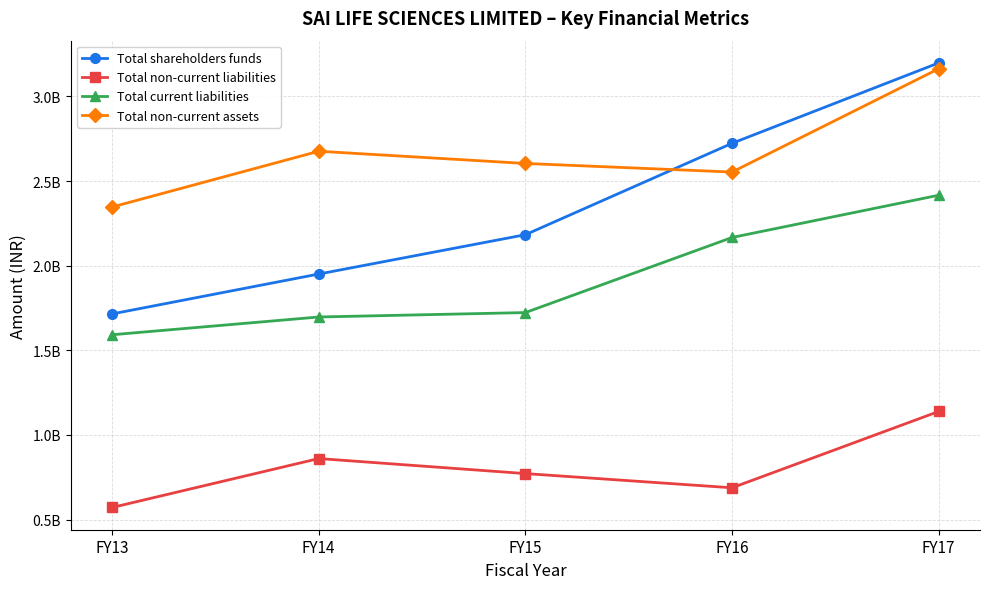

True or false: Total non-current liabilities and Total shareholders funds intersect in this chart.

False